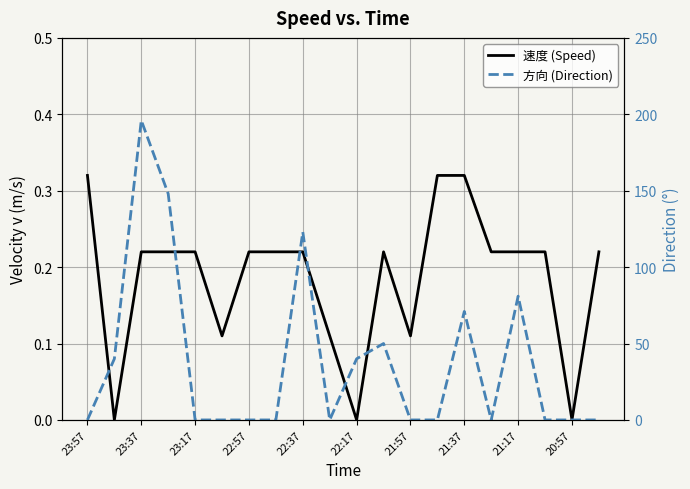

How many interior local valleys does the 方向 (Direction) series have?

2